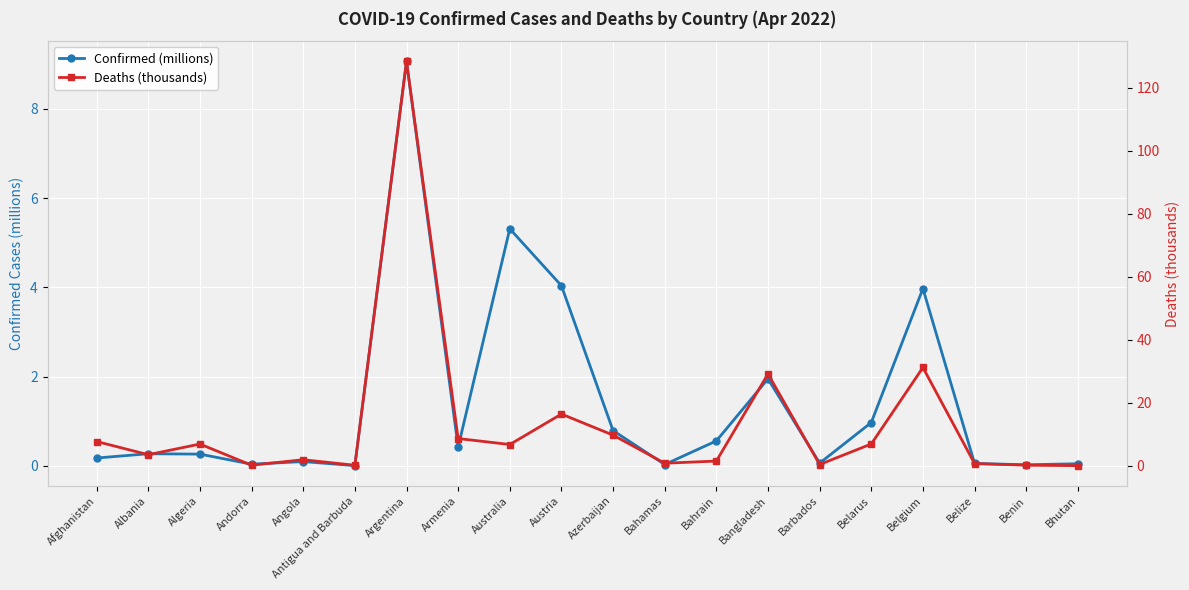

At which label does Deaths (thousands) first exceed 6?

Afghanistan